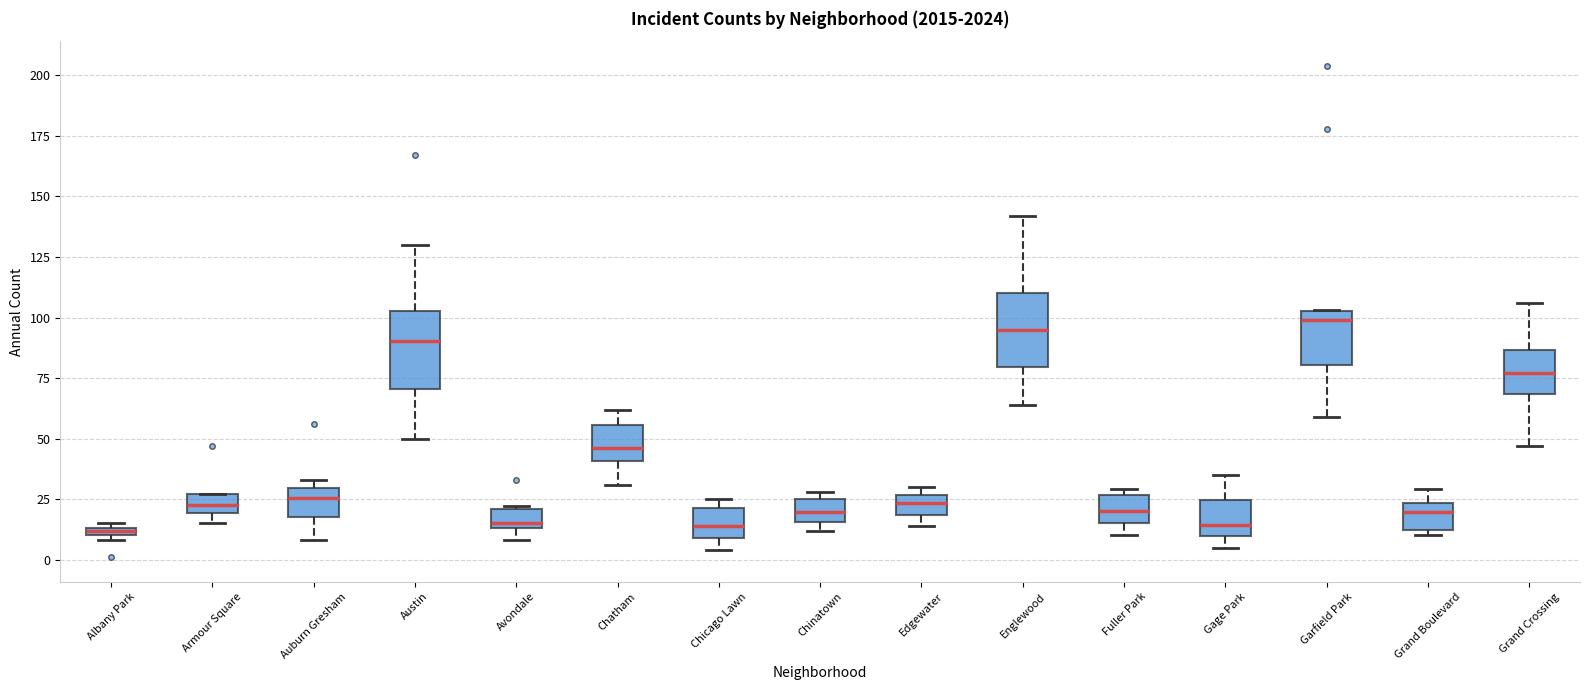

Where does the median line of the box for Austin sit on the y-axis? The values are not printed on the chart, so give them approximately, as read against the axis.

90